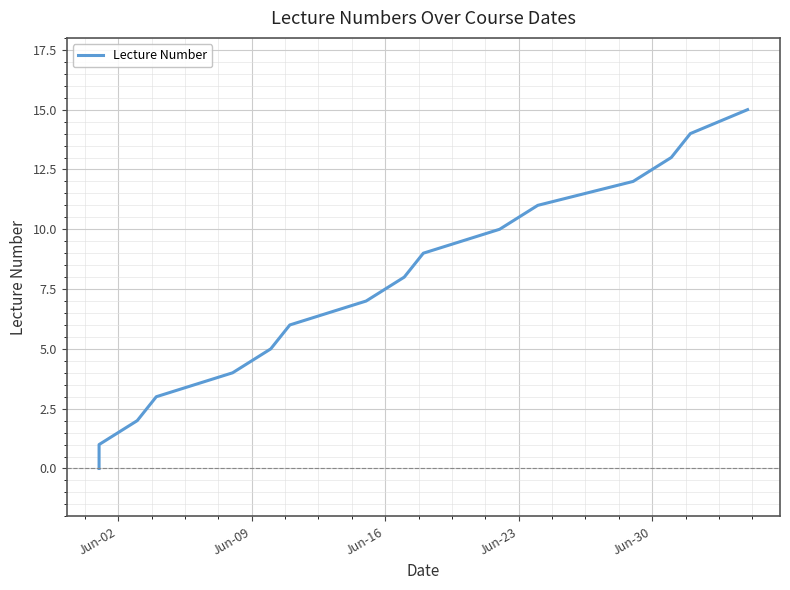

What is the greatest value displayed?

15